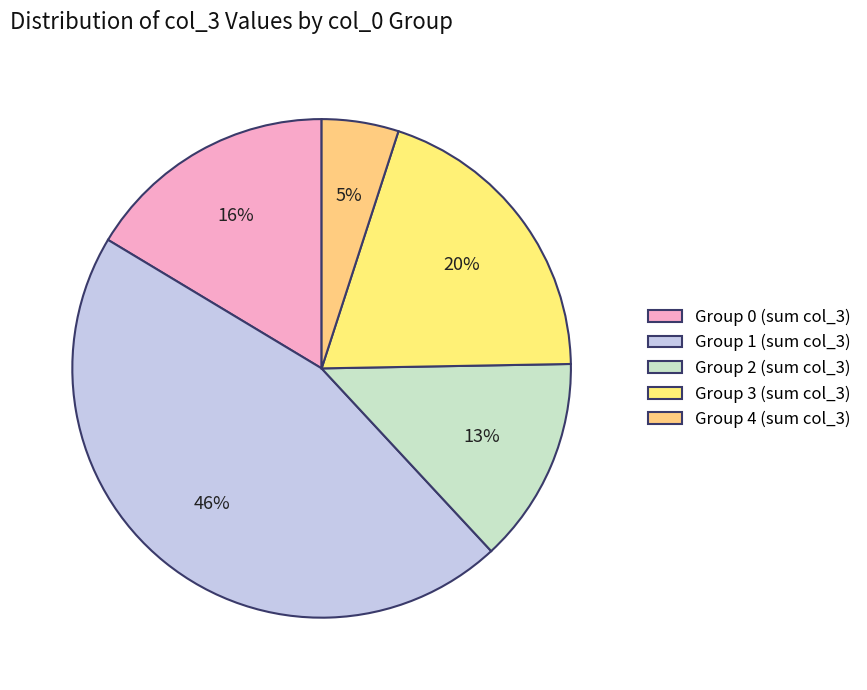

Count the number of slices in the pie.

5